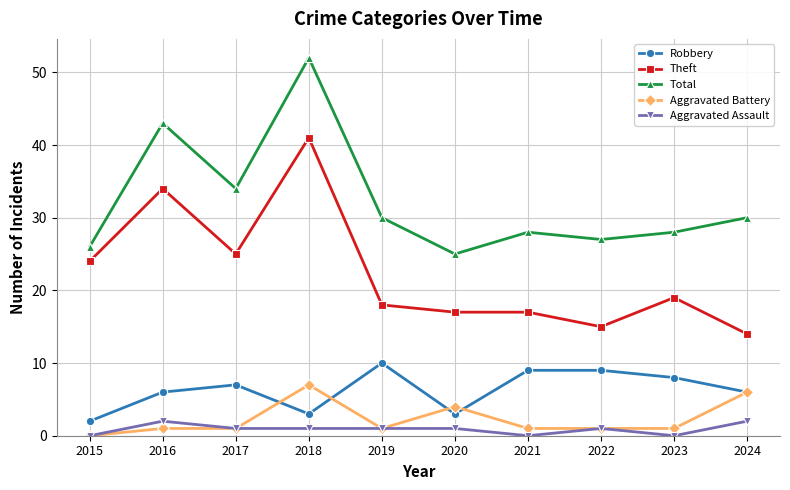

Is the value of Aggravated Battery at 2021 greater than the value of Total at 2017?

No